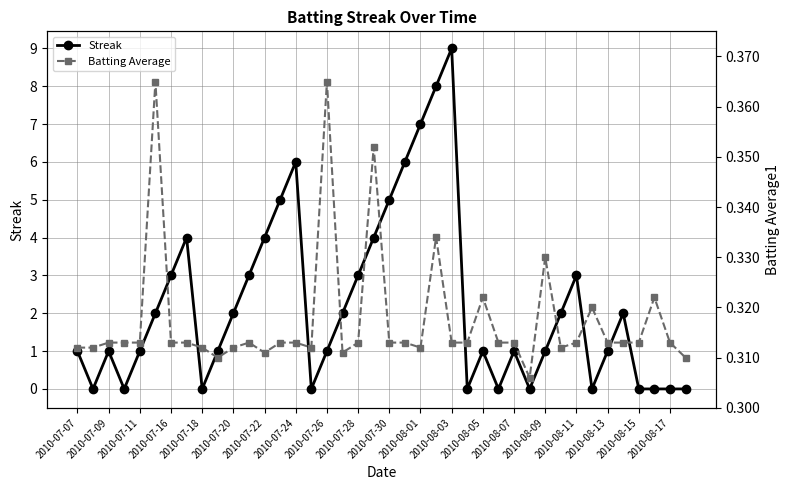

How many data points does each series have?

40